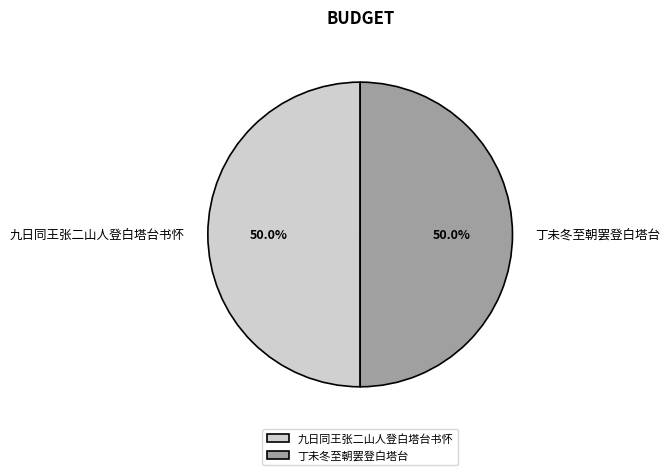

How much of the chart is everything except 丁未冬至朝罢登白塔台?

50.0%